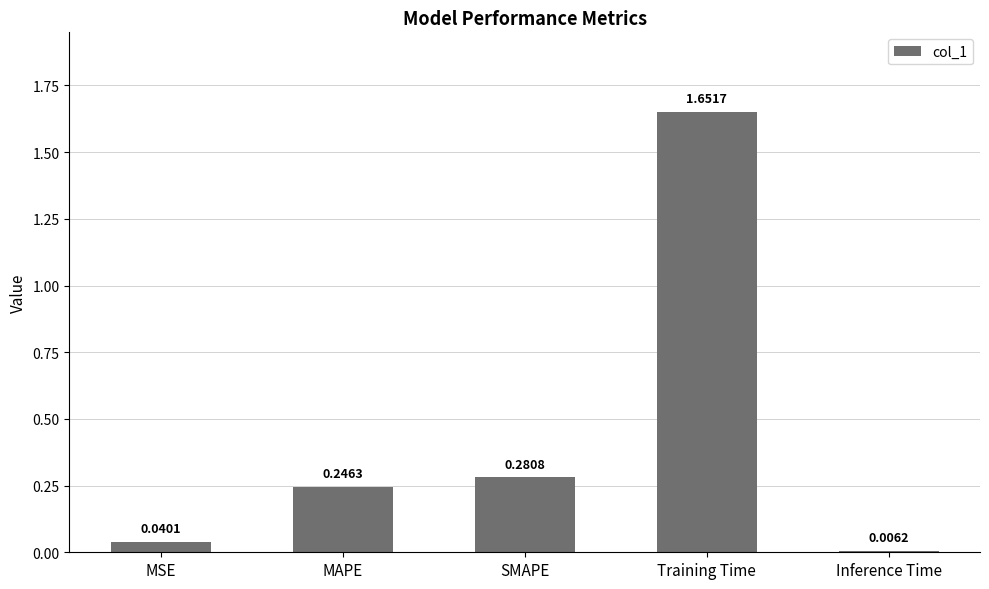

What is the change in value from SMAPE to Inference Time?

-0.3